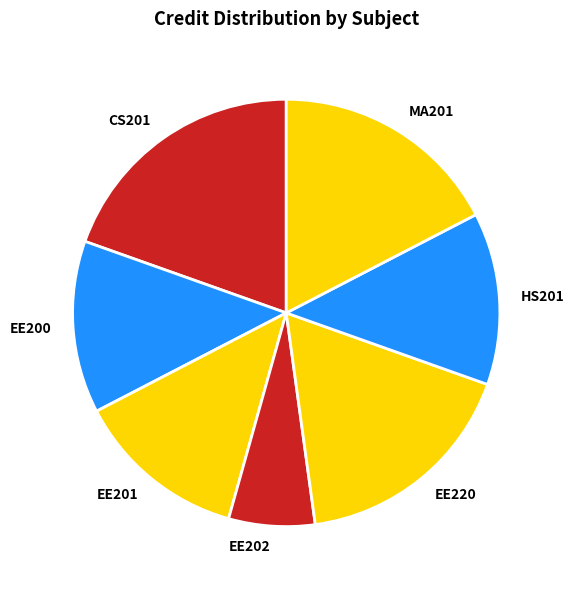

The EE200 slice represents 13% of the pie. True or false?

True